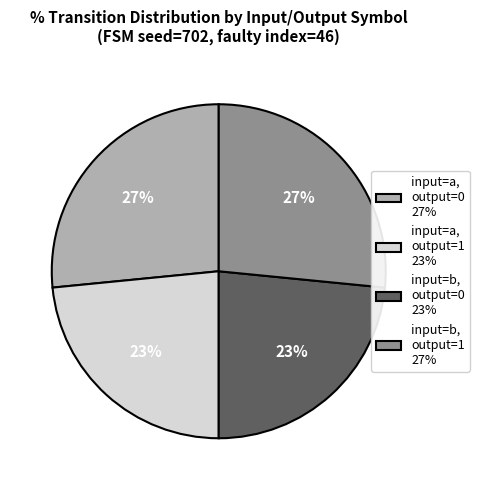

True or false: input=a, output=1 accounts for 23% of the total.

True